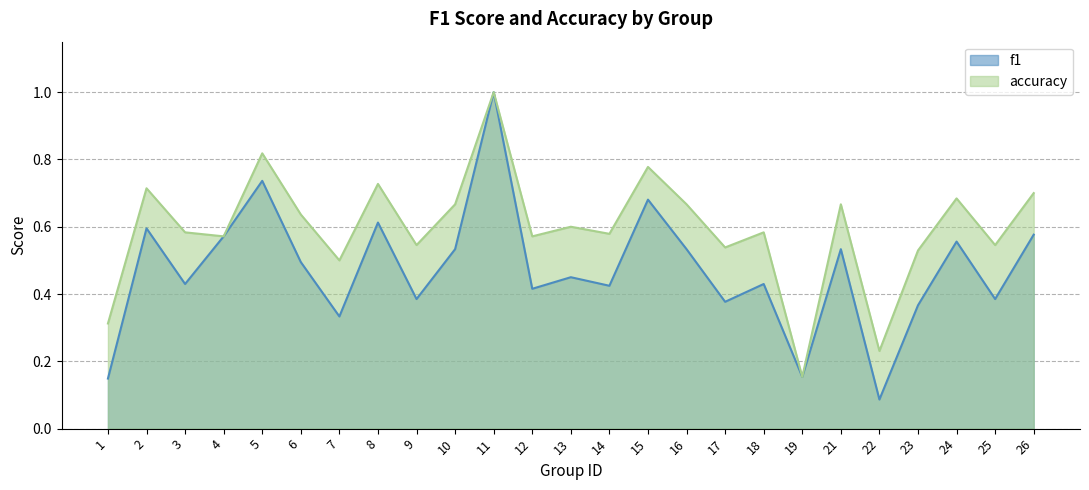

Reading left to right, what are all the values shown in this chart?

f1: 0.1	0.6	0.4	0.6	0.7	0.5	0.3	0.6	0.4	0.5	1.0	0.4	0.5	0.4	0.7	0.5	0.4	0.4	0.2	0.5	0.1	0.4	0.6	0.4	0.6
accuracy: 0.3	0.7	0.6	0.6	0.8	0.6	0.5	0.7	0.5	0.7	1.0	0.6	0.6	0.6	0.8	0.7	0.5	0.6	0.2	0.7	0.2	0.5	0.7	0.5	0.7